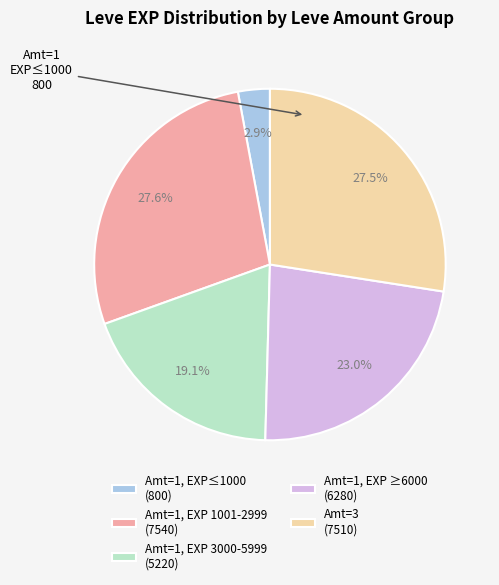

Do Amt=1, EXP 1001-2999 (7540) and Amt=1, EXP 3000-5999 (5220) together represent more than half of the pie?

No